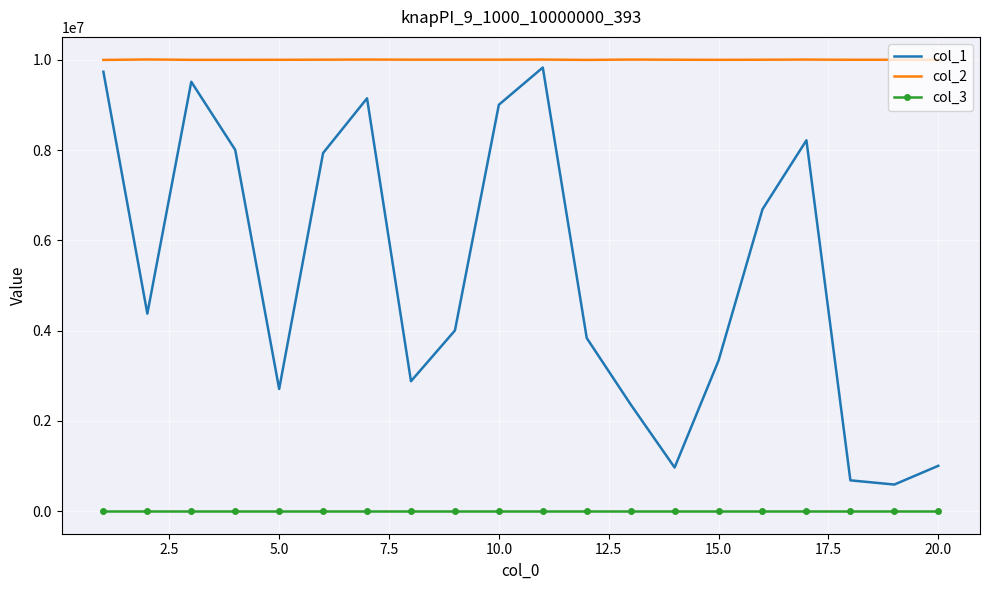

What is the greatest value displayed?

10009828